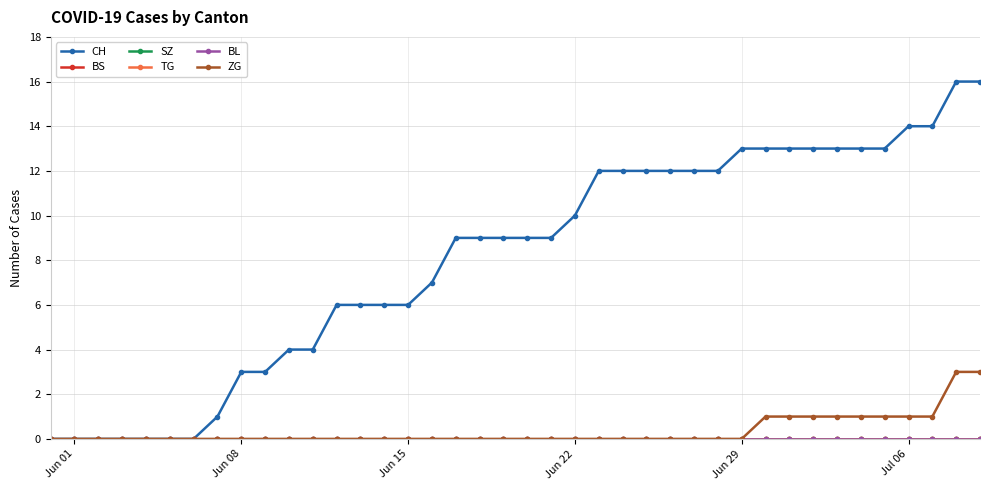

Is this an area chart (filled region under the line)?

No